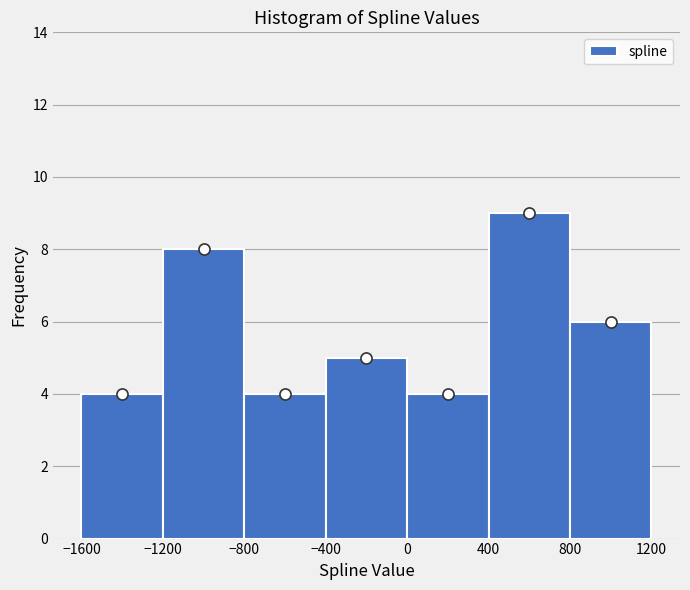

Over which range of the x-axis is the bar tallest?

400 to 800